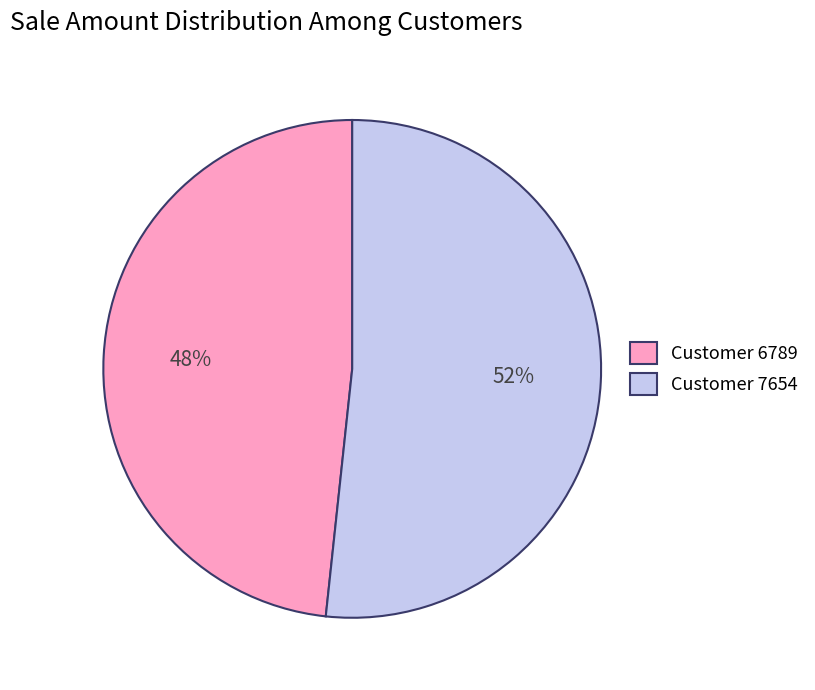

Is it true that Customer 7654 is 52% of the pie?

True